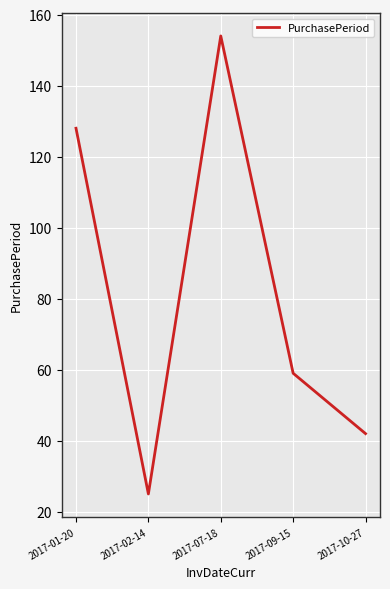

Reading left to right, list all the values displayed in this chart.

128	25	154	59	42